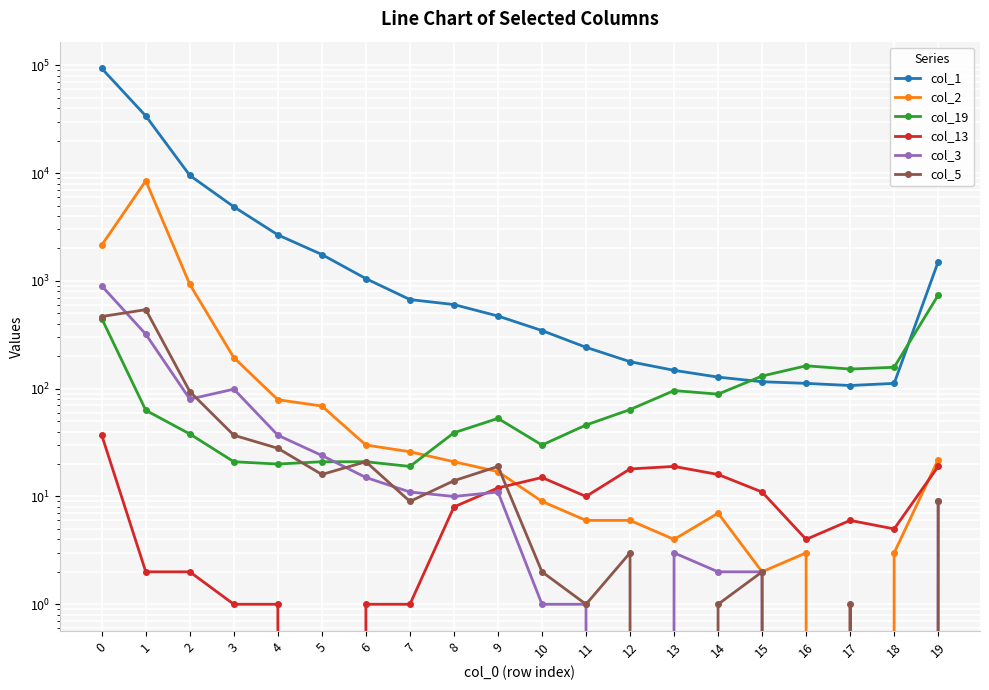

At 13, list the series in order from smallest to largest.

col_5, col_3, col_2, col_13, col_19, col_1